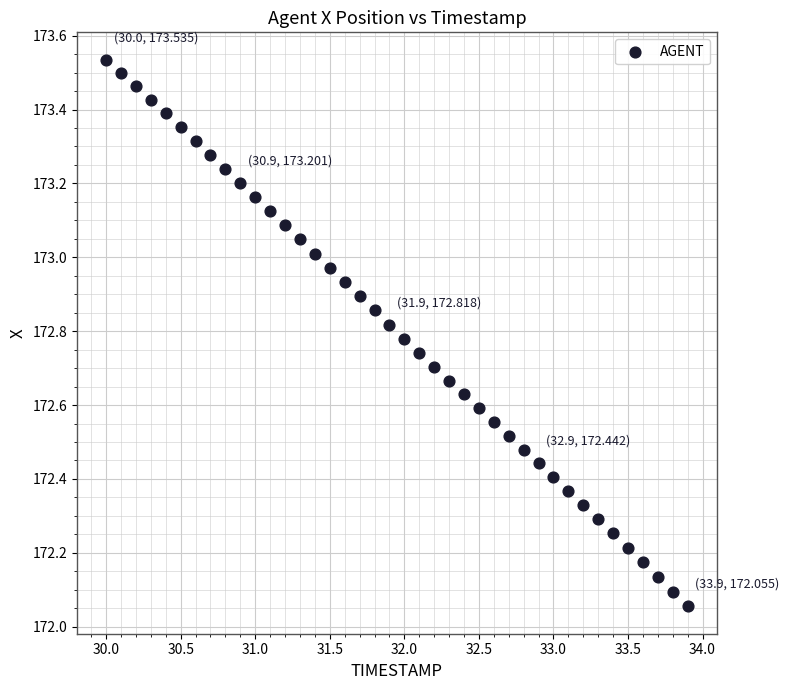

What is the range of X values (max minus min)?

3.9